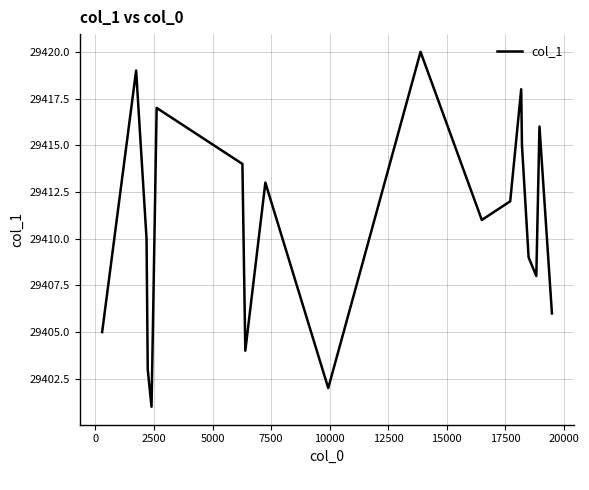

What is the difference between the maximum and minimum values?

19